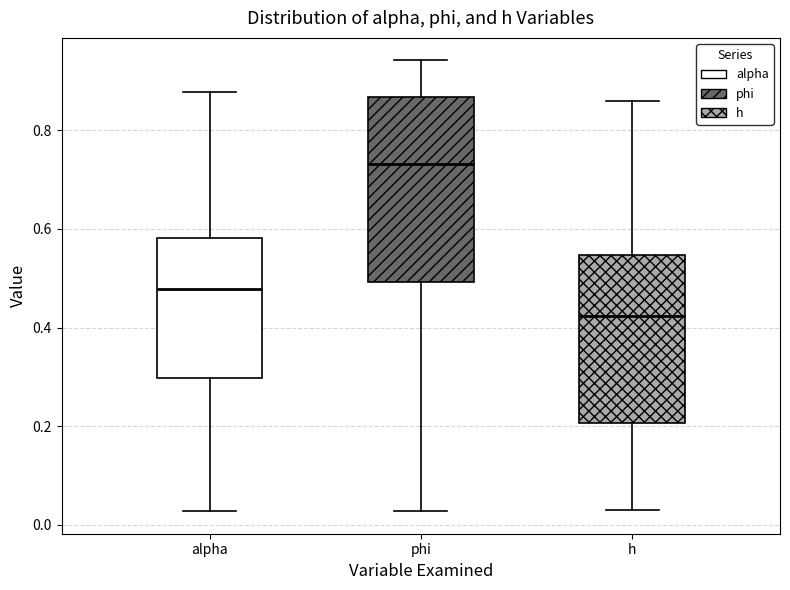

Which box's median line is the lowest?

h